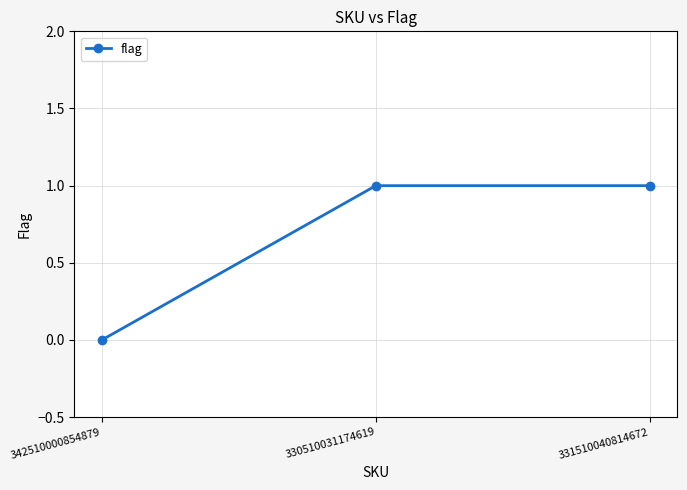

Is it true that the value at 331510040814672 is 2?

False